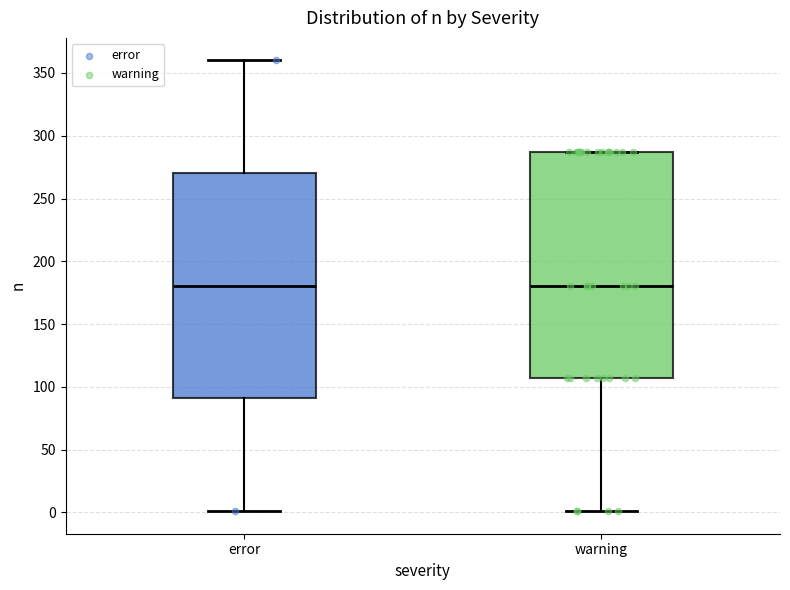

Where does the median line of the box for error sit on the y-axis? The values are not printed on the chart, so give them approximately, as read against the axis.

180